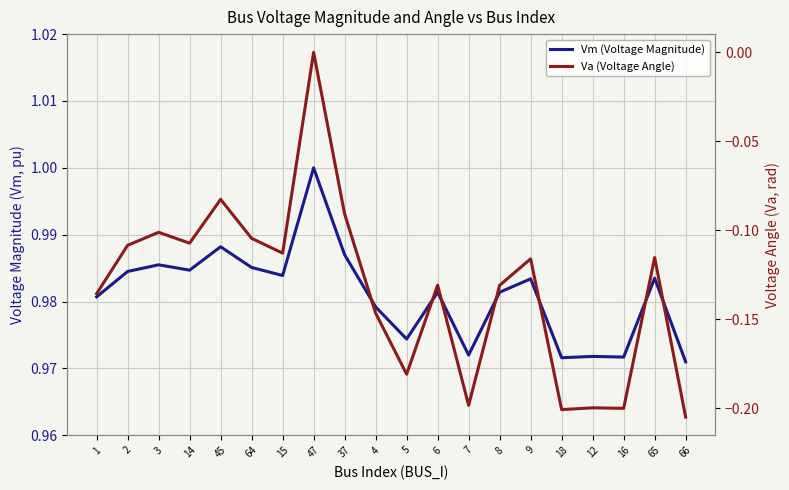

Rank the series by their average value, from lowest to highest.

Va (Voltage Angle), Vm (Voltage Magnitude)